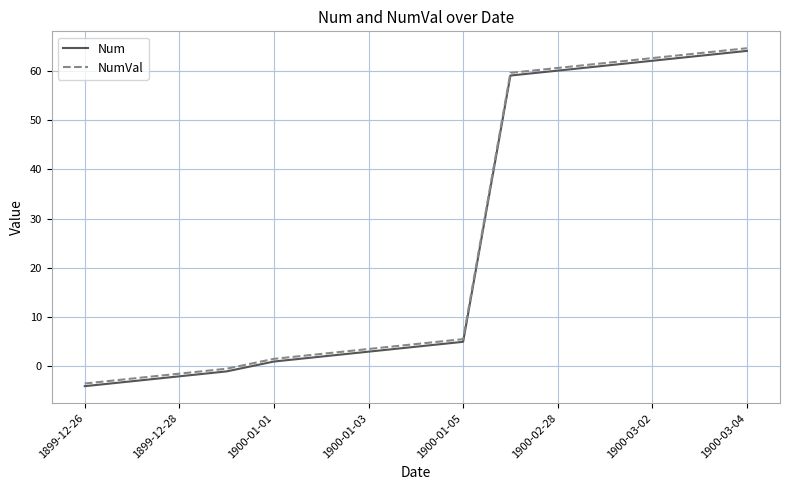

What is the lowest value of the NumVal series?

-3.5